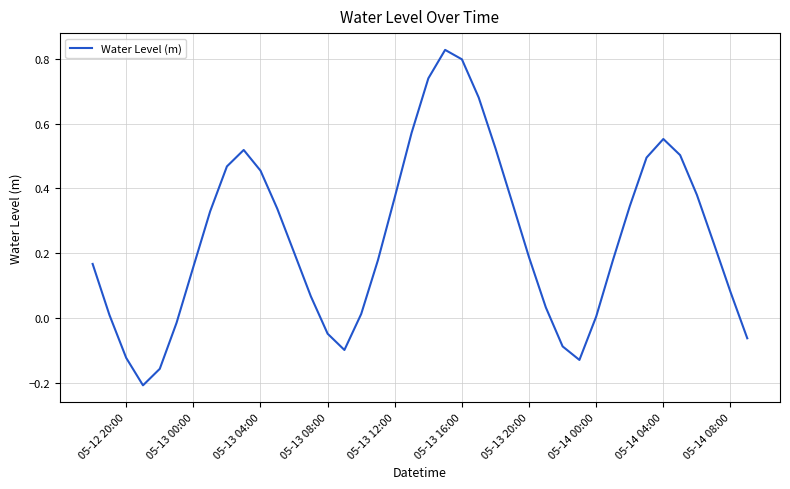

What is the difference between the maximum and minimum values?

1.0